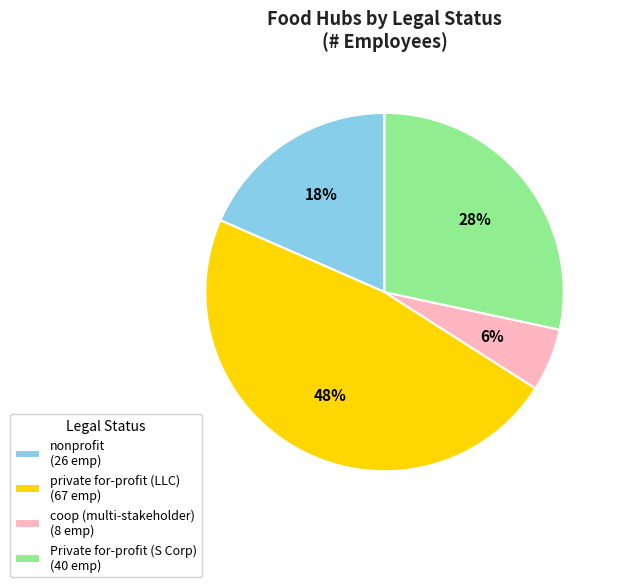

Is it true that private for-profit (LLC) (67 emp) is 41% of the pie?

False